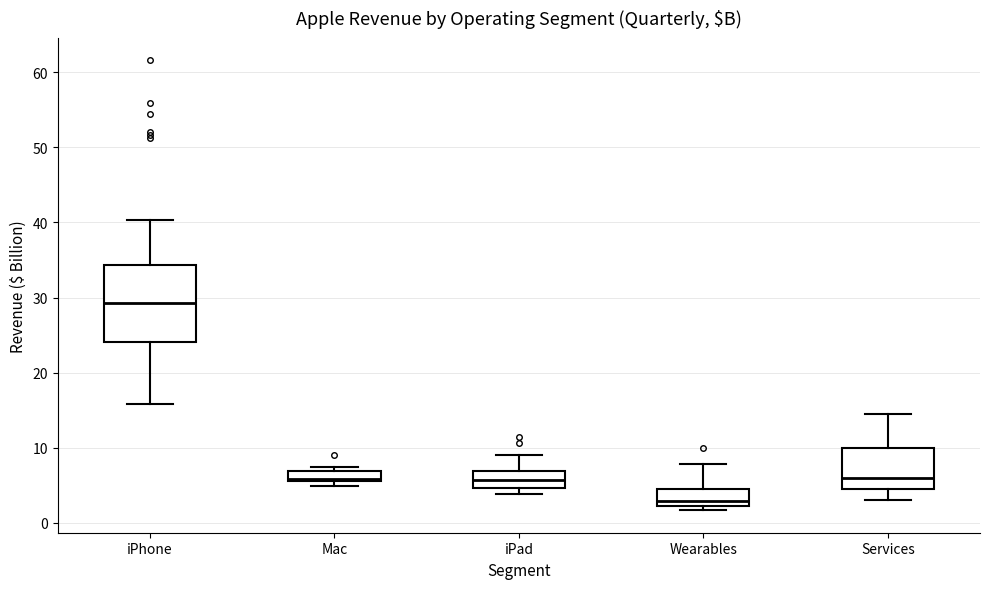

Comparing the boxes themselves (not the whiskers), which one is the tallest?

iPhone